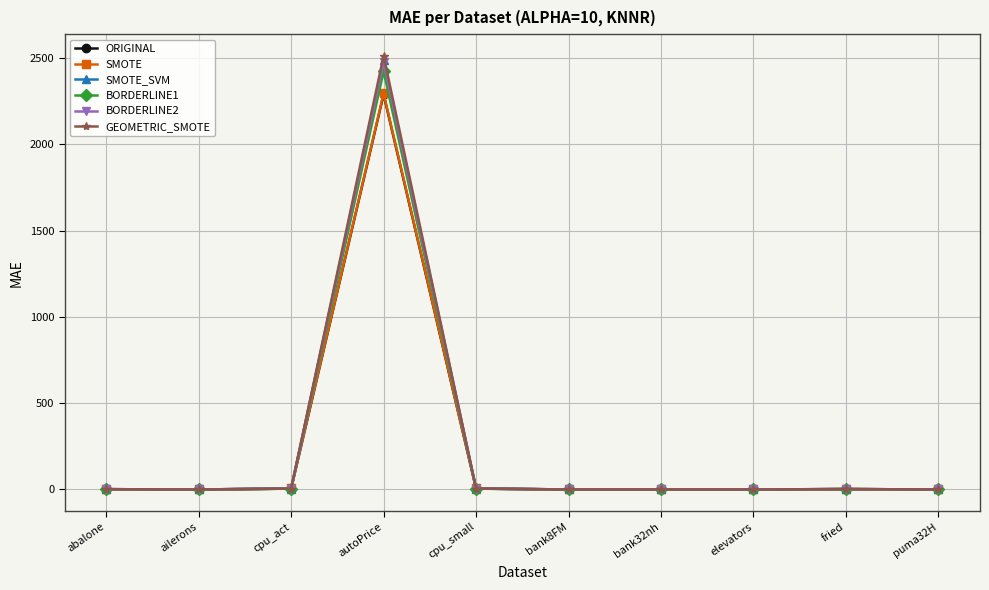

Is it true that BORDERLINE1 equals 4.9 at cpu_small?

True